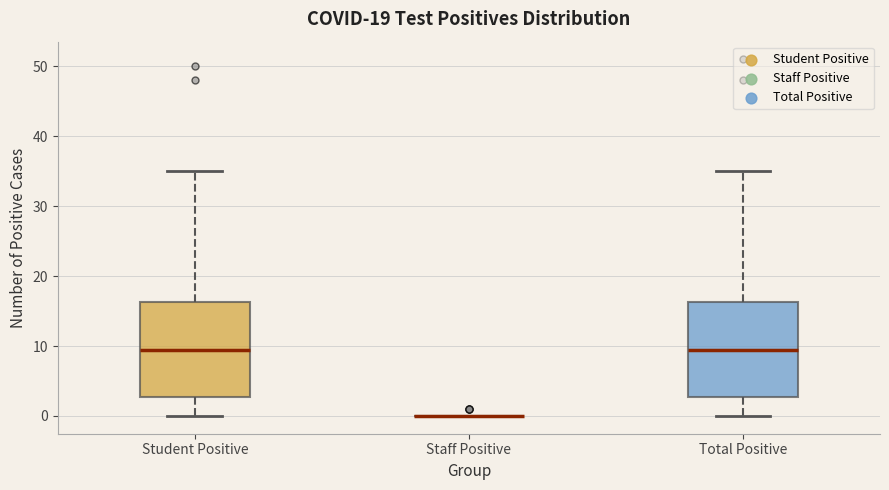

Reading left to right, read every box against the y-axis: the position of its median line, the range the box covers, and the ends of its whiskers. The values are not printed on the chart, so give them approximately, as read against the axis.

Student Positive: median 10, box 3 to 16, whiskers 0 to 35
Staff Positive: box collapsed to a line at 0, whiskers 0 to 0
Total Positive: median 10, box 3 to 16, whiskers 0 to 35